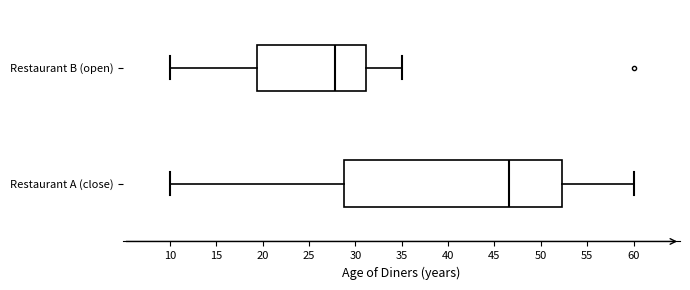

Which box's median line is the furthest to the left?

Restaurant B (open)